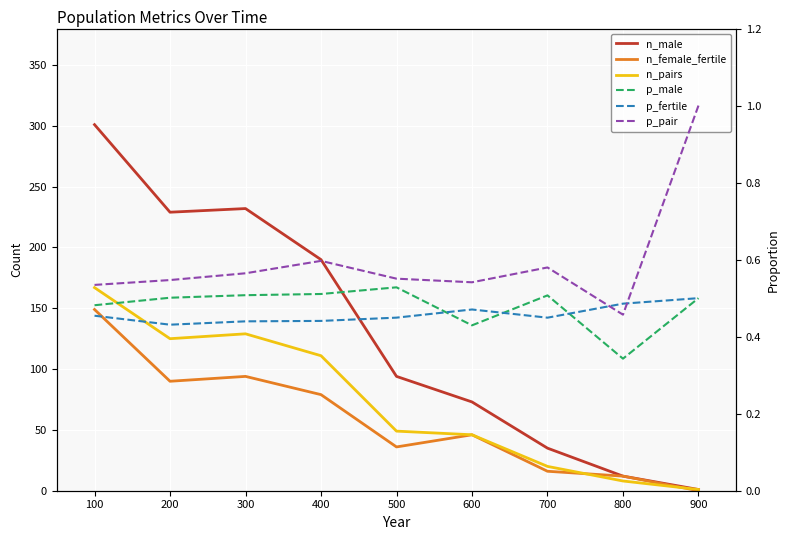

Which has a higher value, 800 or 600?

600